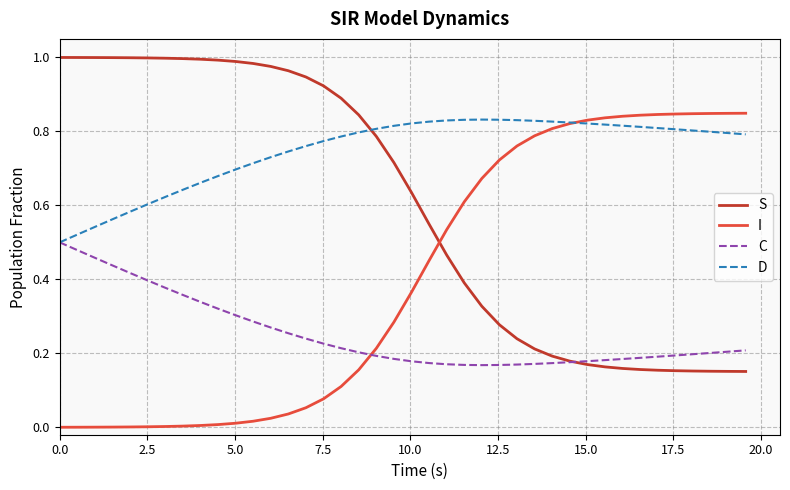

Does the chart have visible grid lines?

Yes